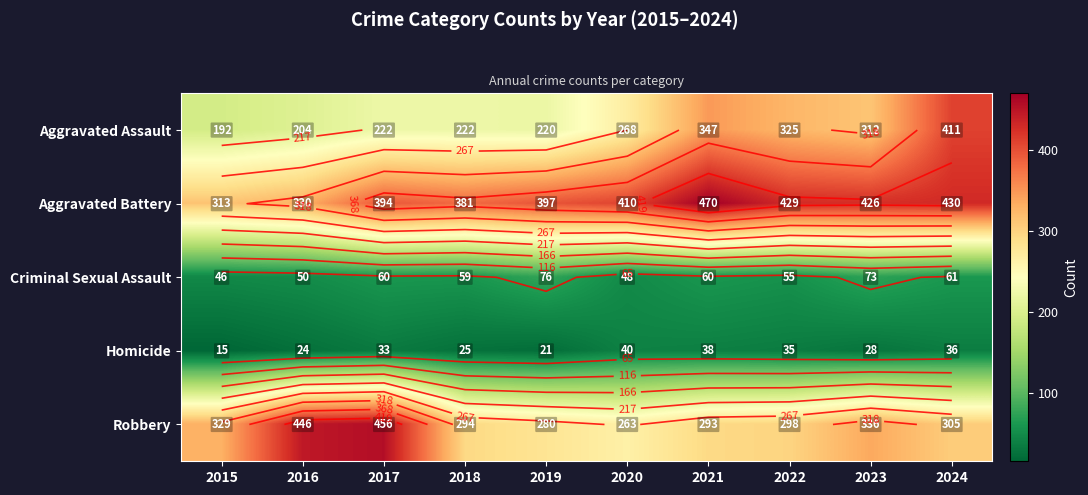

What is the difference between the maximum and minimum values in the Robbery series?

193